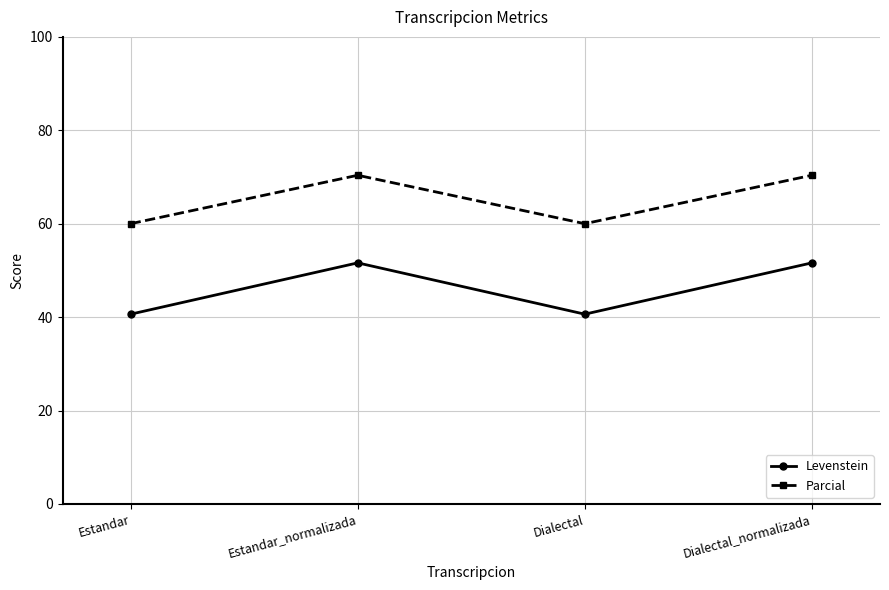

In Levenstein, how many points are lower than both neighbors (excluding endpoints)?

1